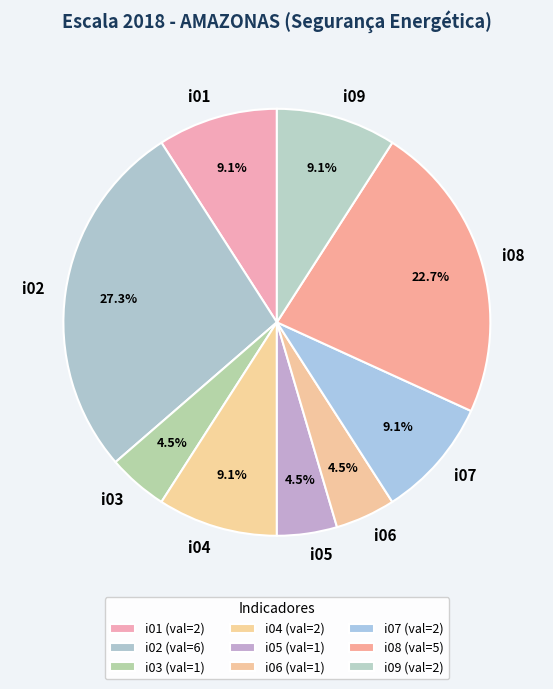

Count the number of slices in the pie.

9